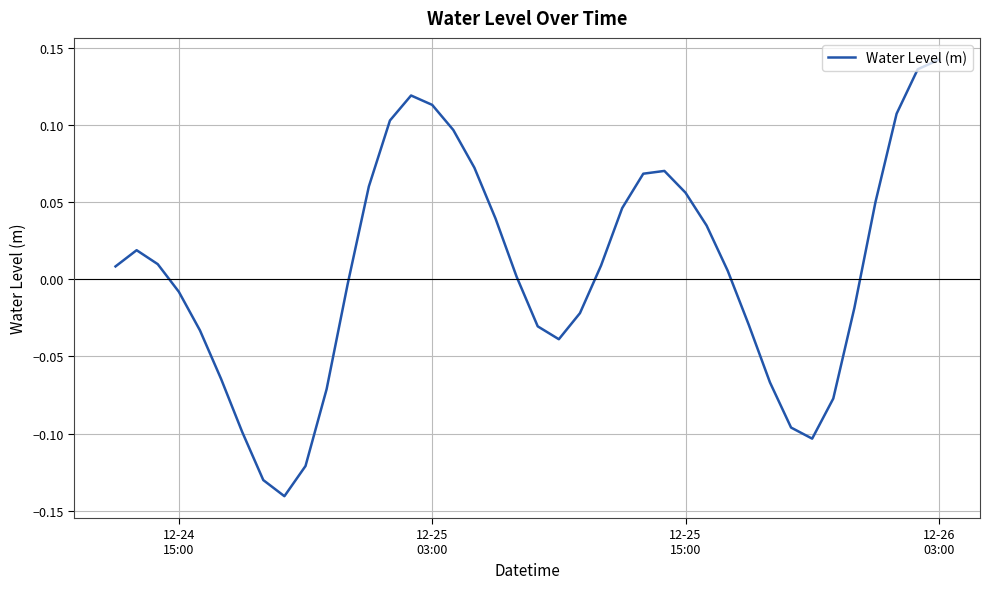

How many categories are shown in the chart?

40